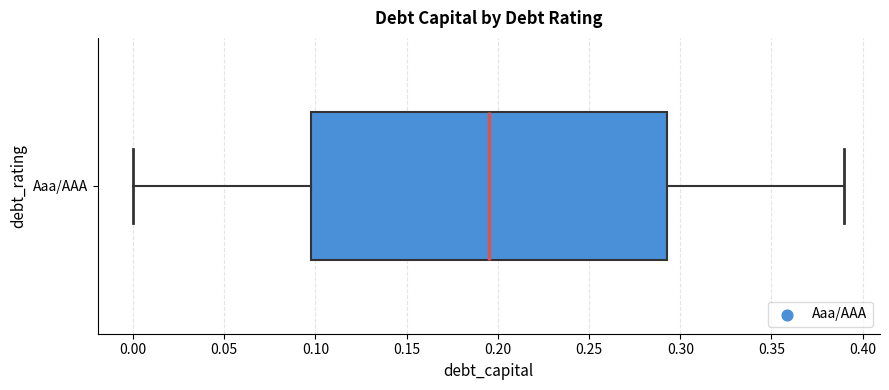

Transcribe this box plot: give where the median line is, the range the box spans, and where the two whiskers end, as read against the x-axis. The values are not printed on the chart, so give them approximately, as read against the axis.

median 0.195, box 0.100 to 0.295, whiskers 0.000 to 0.390